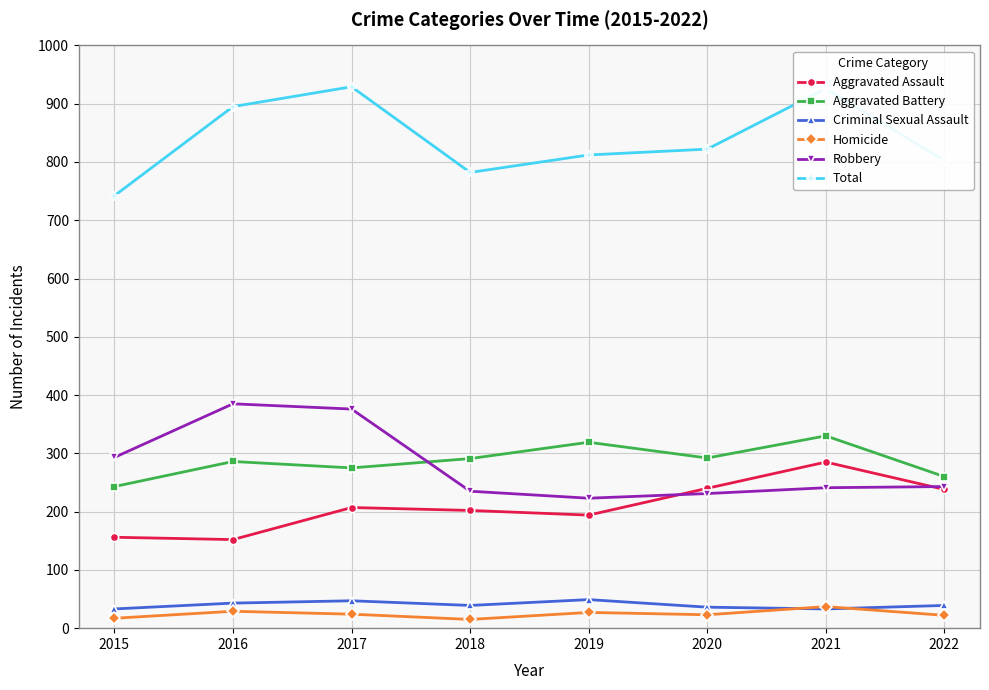

Is it true that Aggravated Battery equals 319 at 2019?

True